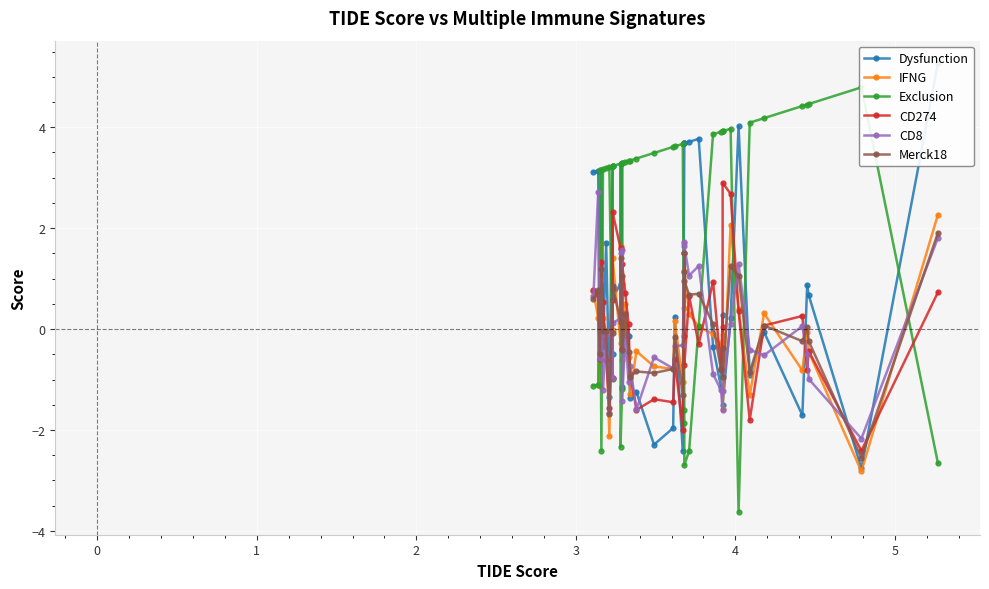

Is it true that Dysfunction equals -0.2 at 15?

False